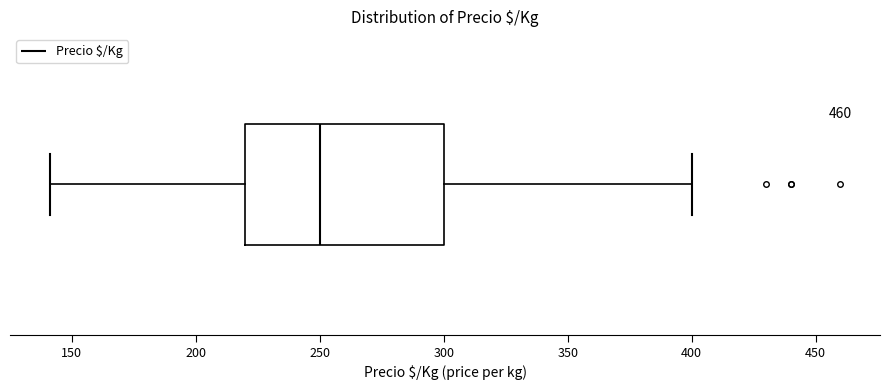

Where does the right whisker of the box end on the x-axis? The values are not printed on the chart, so give them approximately, as read against the axis.

400